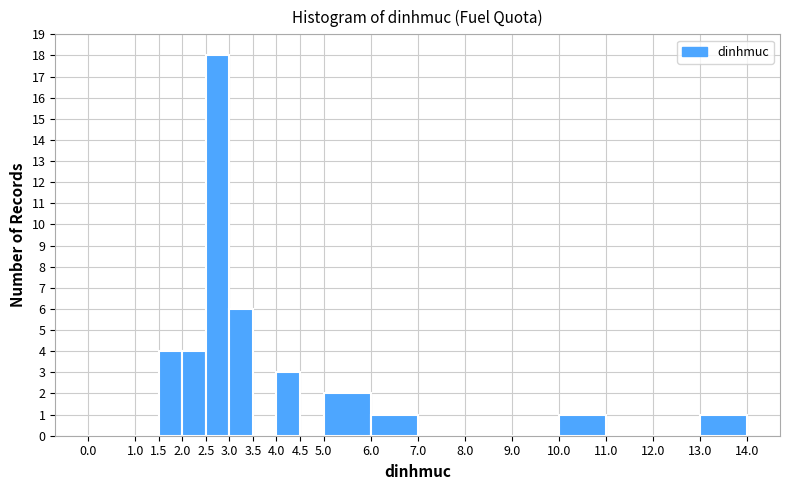

Reading left to right, transcribe this chart: for each bar, give the range it covers on the x-axis and its height. The values are not printed on the chart, so give them approximately, as read against the axis.

0.0 to 1.0: 0
1.0 to 1.5: 0
1.5 to 2.0: 4
2.0 to 2.5: 4
2.5 to 3.0: 18
3.0 to 3.5: 6
3.5 to 4.0: 0
4.0 to 4.5: 3
4.5 to 5.0: 0
5.0 to 6.0: 2
6.0 to 7.0: 1
7.0 to 8.0: 0
8.0 to 9.0: 0
9.0 to 10.0: 0
10.0 to 11.0: 1
11.0 to 12.0: 0
12.0 to 13.0: 0
13.0 to 14.0: 1